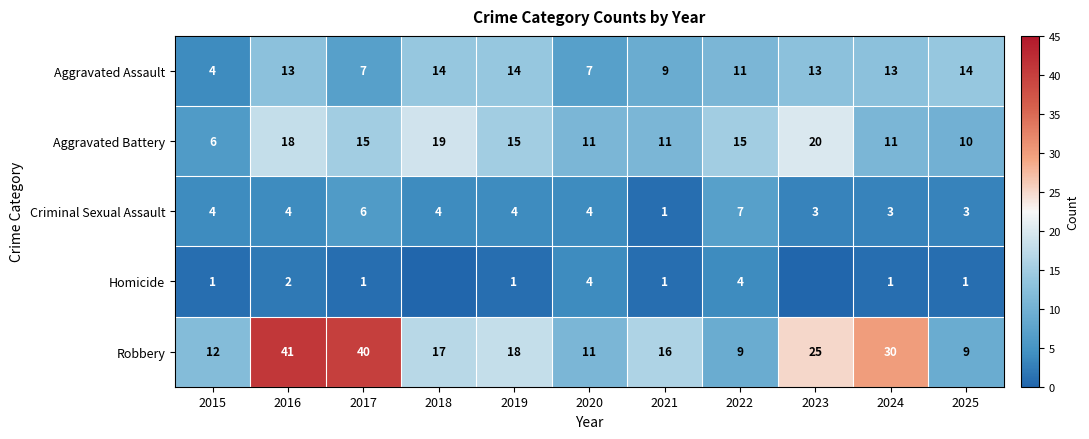

How many categories are shown in the chart?

11